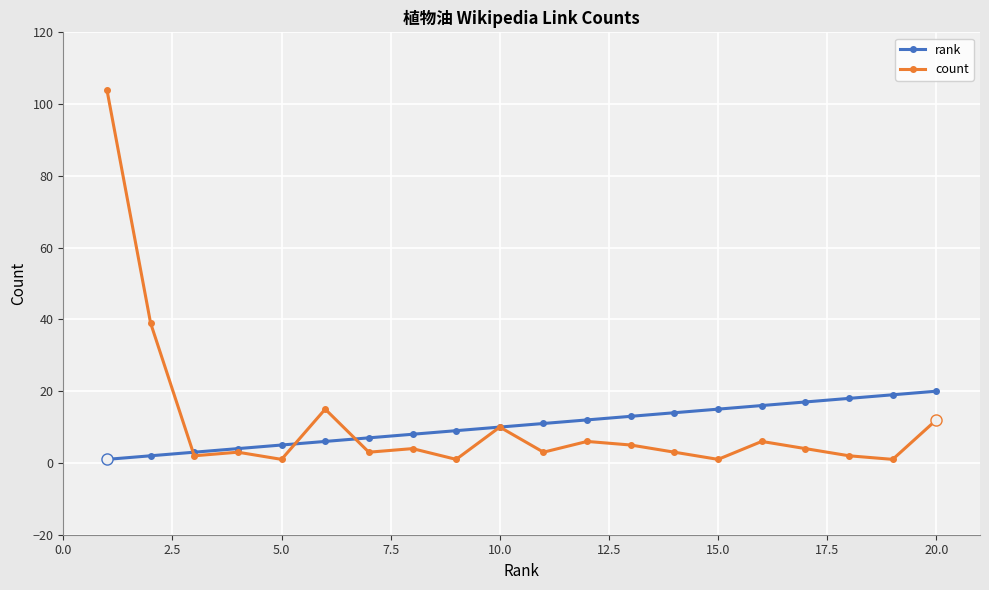

List the series in order of their peak value, highest first.

count, rank